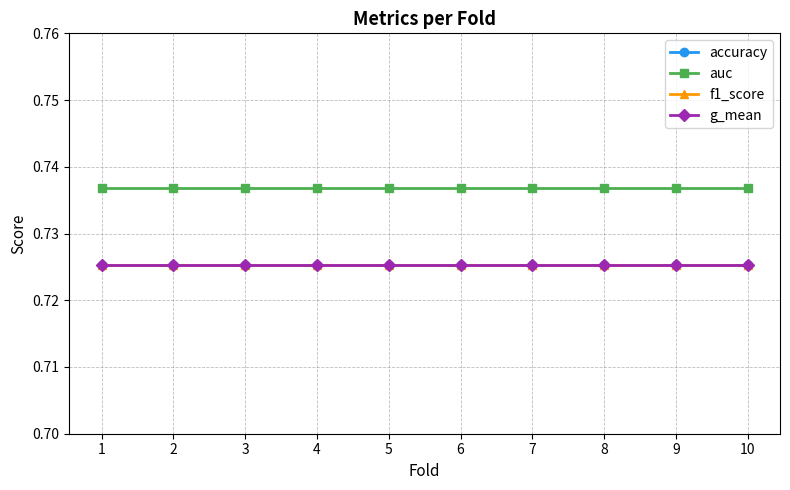

True or false: accuracy and auc cross at least once.

False